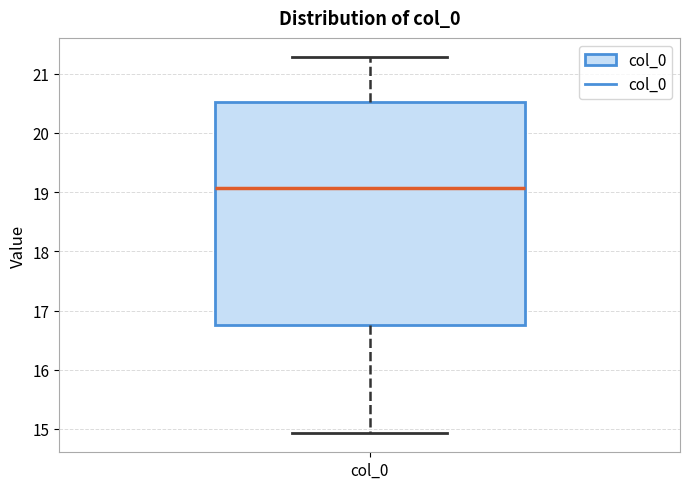

Transcribe this box plot: give where the median line is, the range the box spans, and where the two whiskers end, as read against the y-axis. The values are not printed on the chart, so give them approximately, as read against the axis.

median 19.1, box 16.8 to 20.5, whiskers 14.9 to 21.3